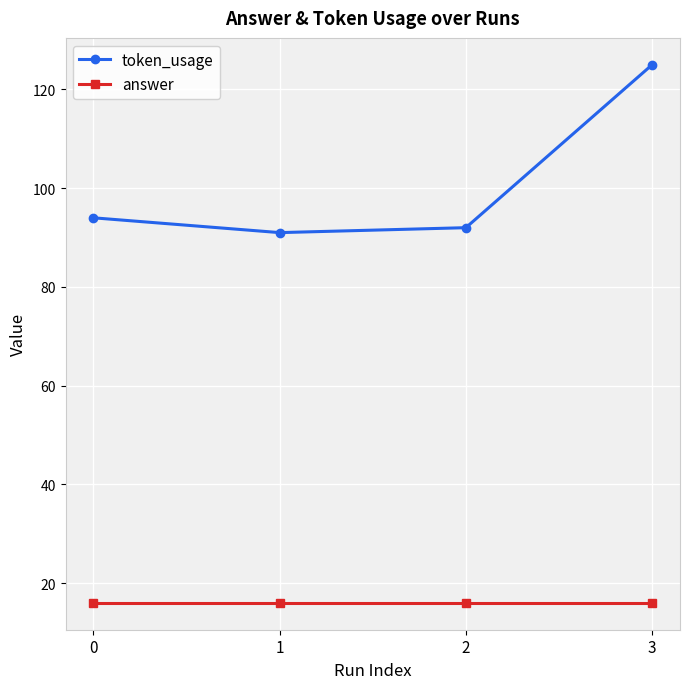

What is the difference between the maximum and minimum values in the token_usage series?

34